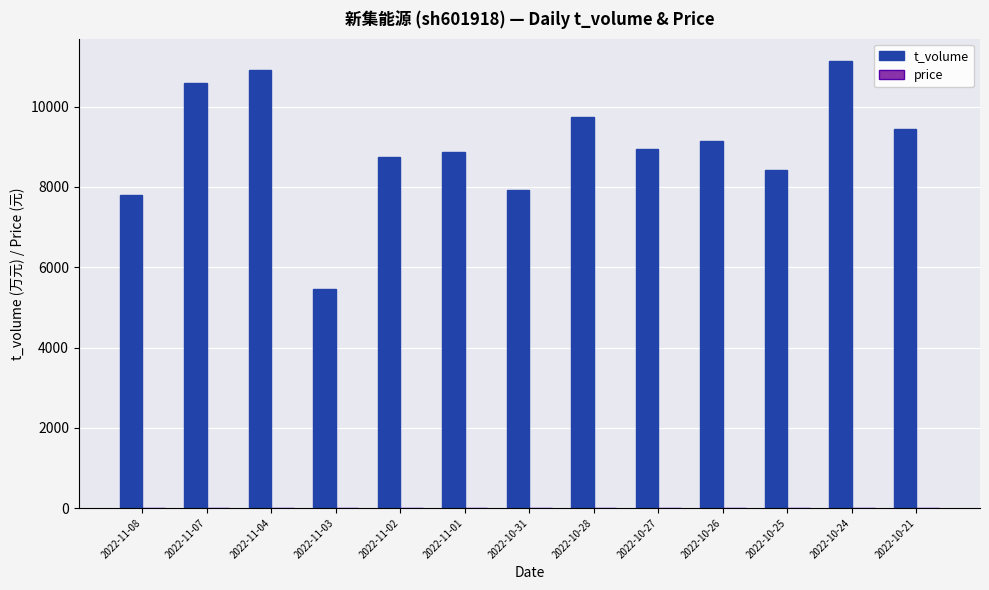

What is the greatest value displayed?

11139.0